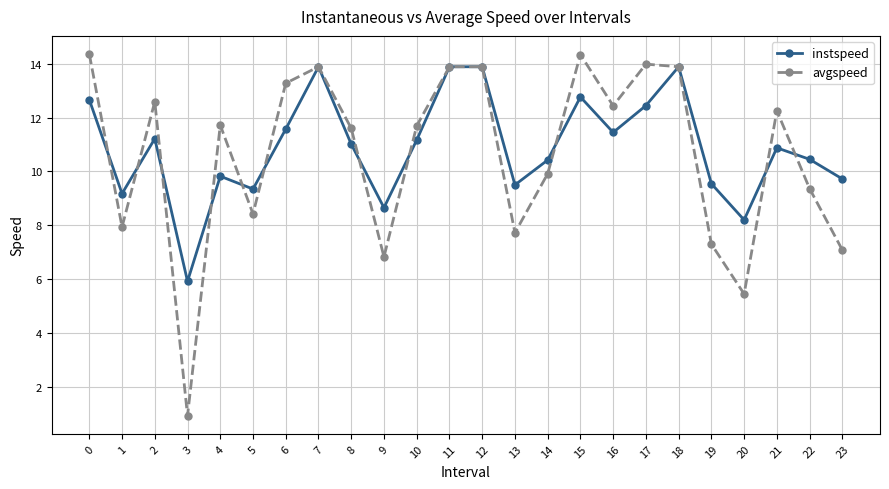

The avgspeed series shows 22.1 at 17. True or false?

False